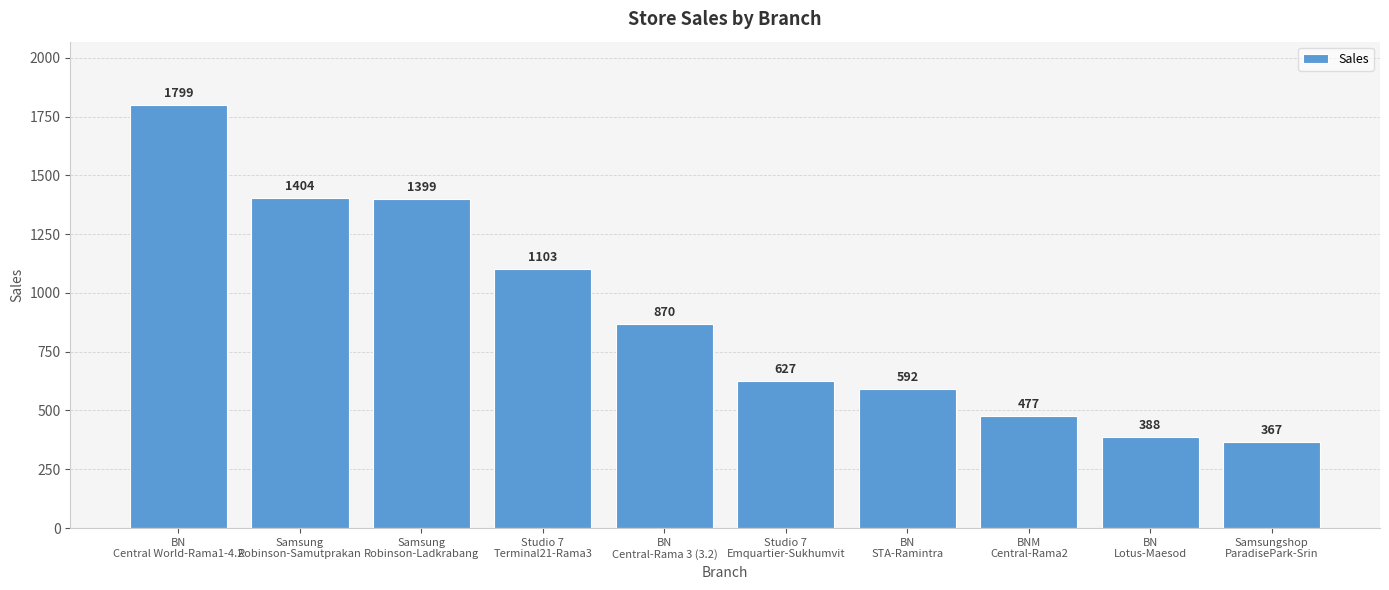

Does the chart contain any negative values?

No